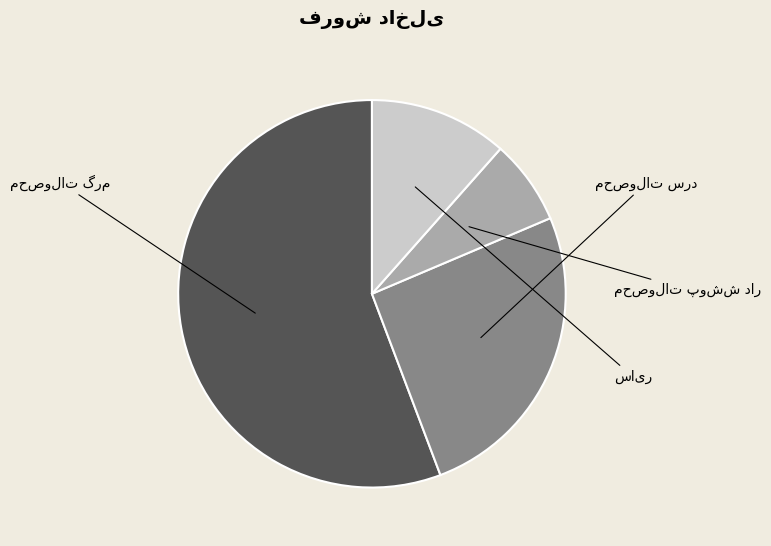

Is there a majority slice in this chart?

Yes